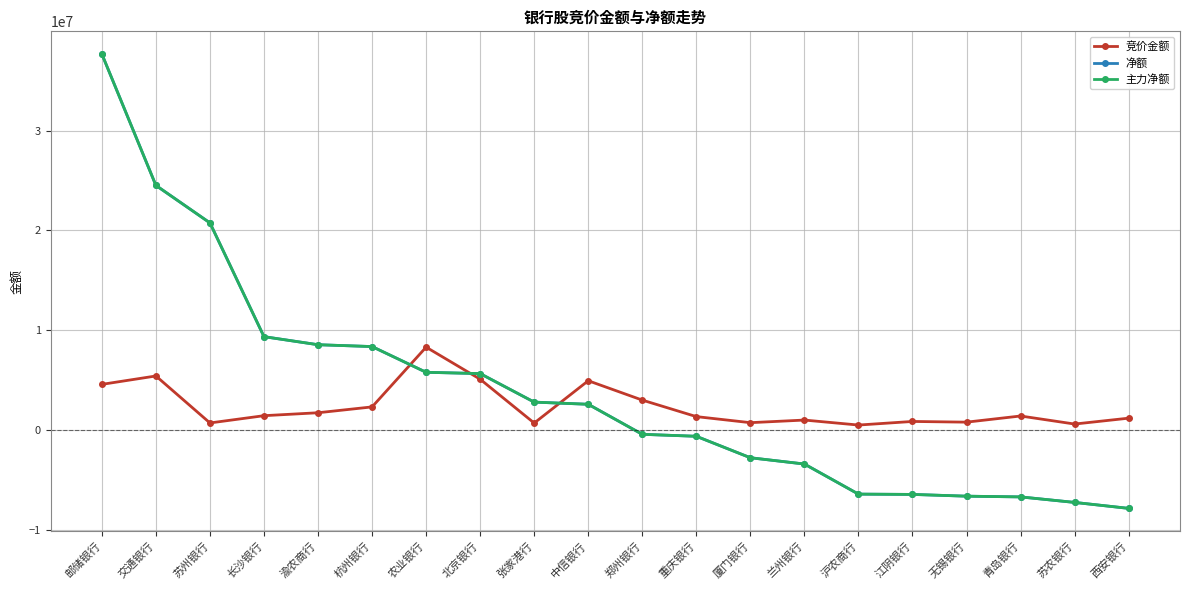

What is the value of the 主力净额 point at the 3rd from the left?

20757668